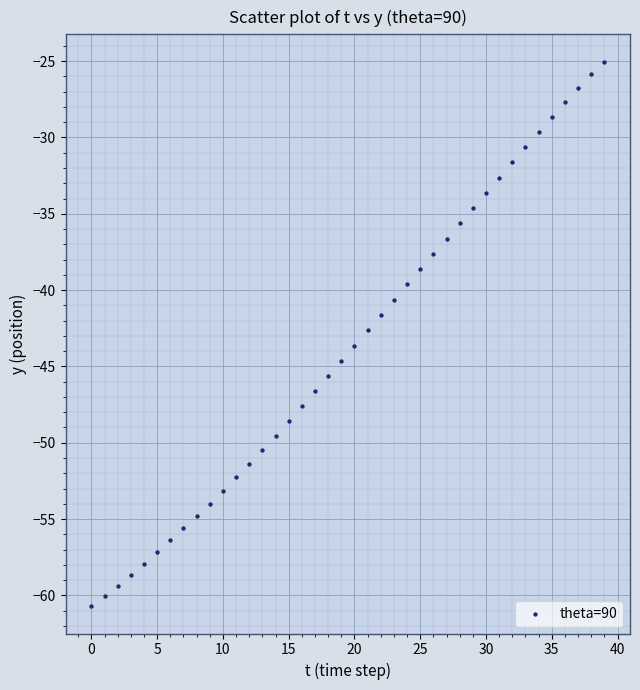

What is the range of Y values (max minus min)?

35.7